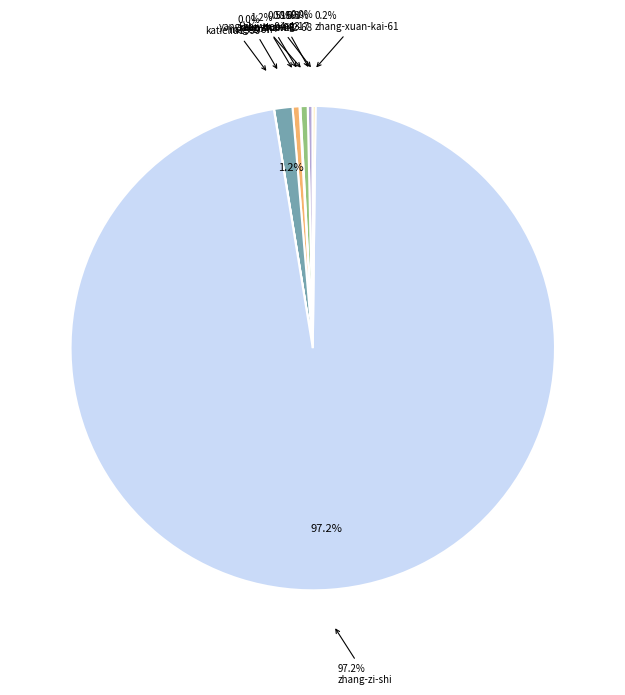

Is zhang-zi-shi the majority of the pie?

Yes